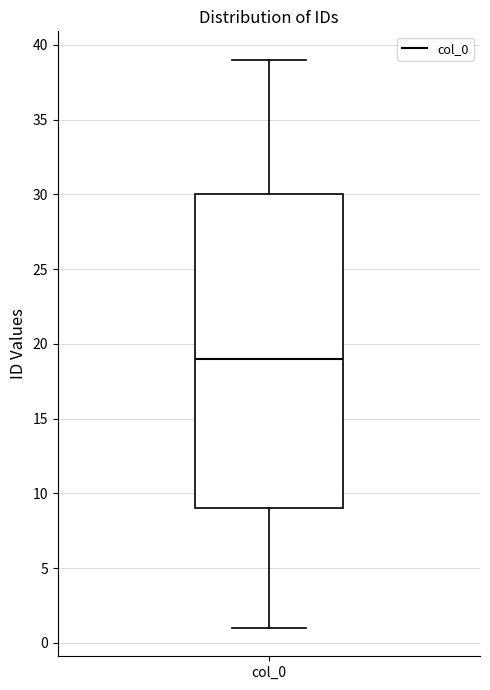

Transcribe this box plot: give where the median line is, the range the box spans, and where the two whiskers end, as read against the y-axis. The values are not printed on the chart, so give them approximately, as read against the axis.

median 19, box 9 to 30, whiskers 1 to 39